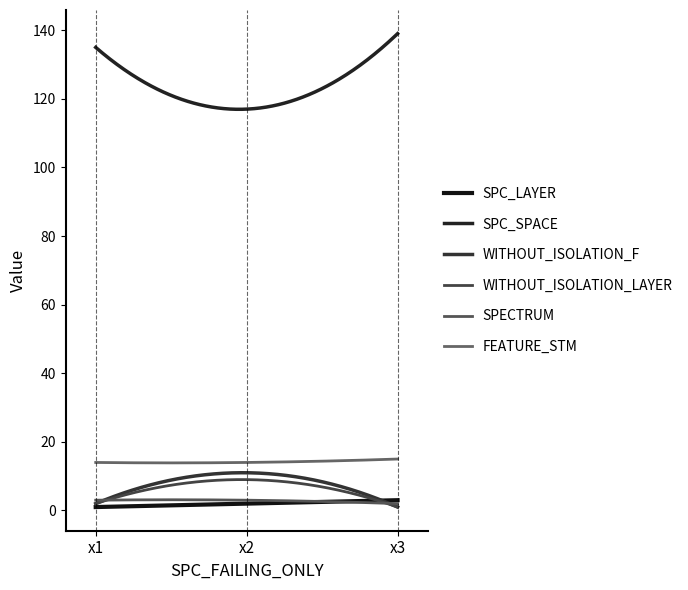

List the labels in order of SPECTRUM value, largest first.

1, 2, 3